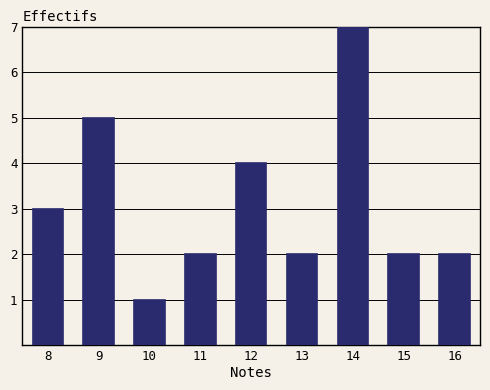

Reading left to right, extract all data points from this chart.

8=3	9=5	10=1	11=2	12=4	13=2	14=7	15=2	16=2